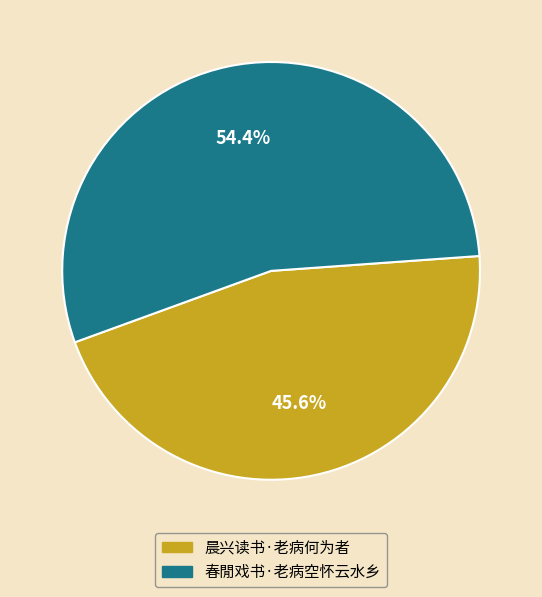

Does 晨兴读书·老病何为者 represent more than half of the total?

No